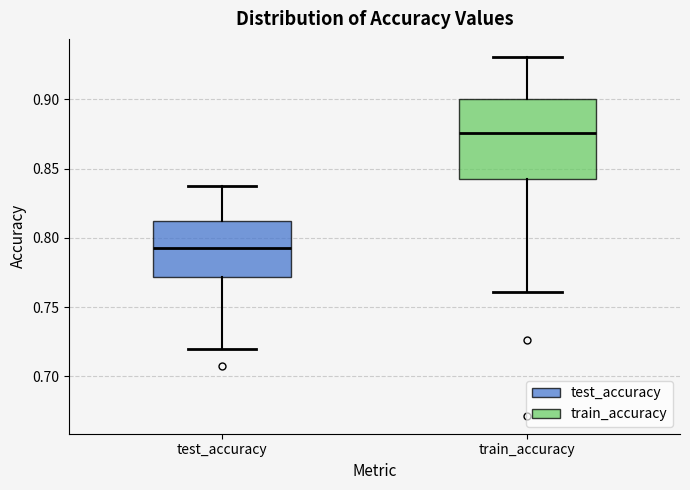

Reading left to right, read every box against the y-axis: the position of its median line, the range the box covers, and the ends of its whiskers. The values are not printed on the chart, so give them approximately, as read against the axis.

test_accuracy: median 0.790, box 0.770 to 0.815, whiskers 0.720 to 0.840
train_accuracy: median 0.875, box 0.845 to 0.900, whiskers 0.760 to 0.930